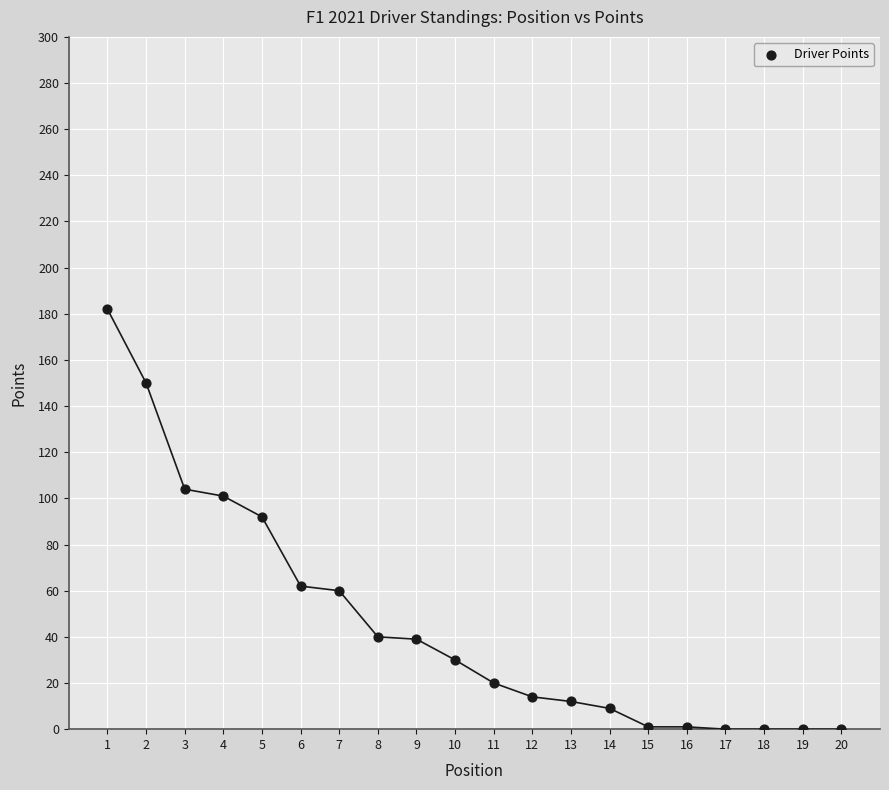

What is the range of Y values (max minus min)?

182